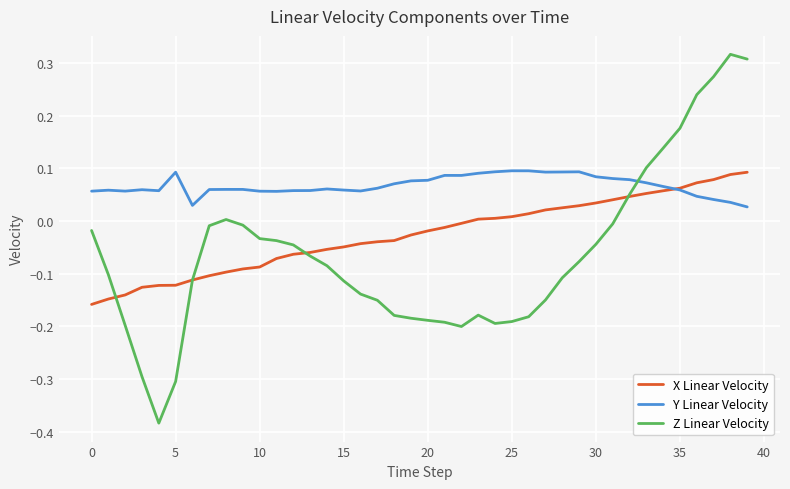

Which series has the largest total across all categories?

Y Linear Velocity